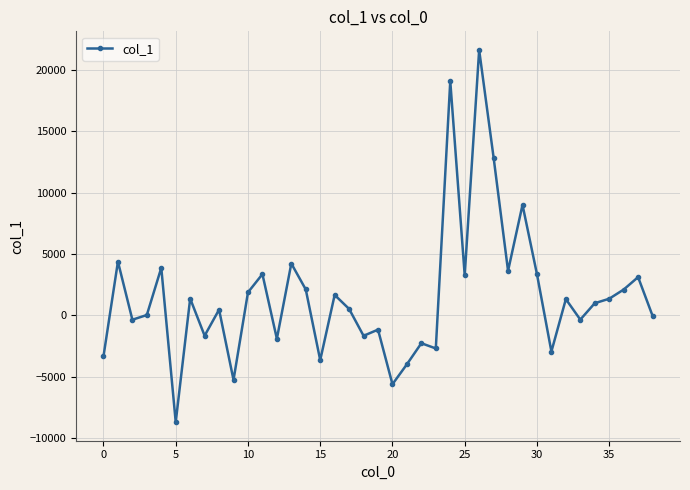

True or false: the data has more than 0 interior local peaks.

True